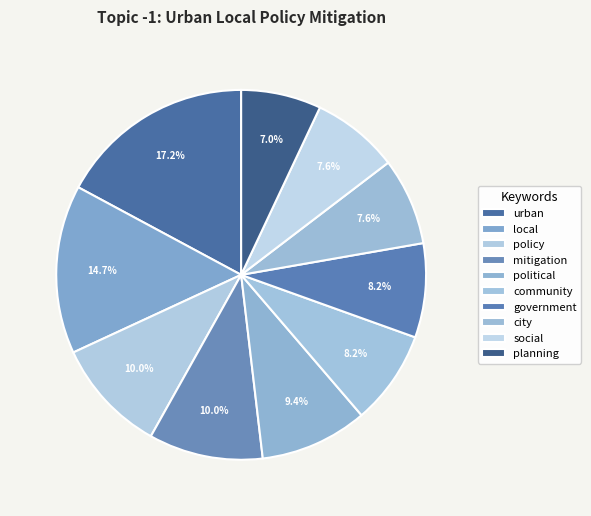

Combined, do planning and mitigation account for over 50%?

No